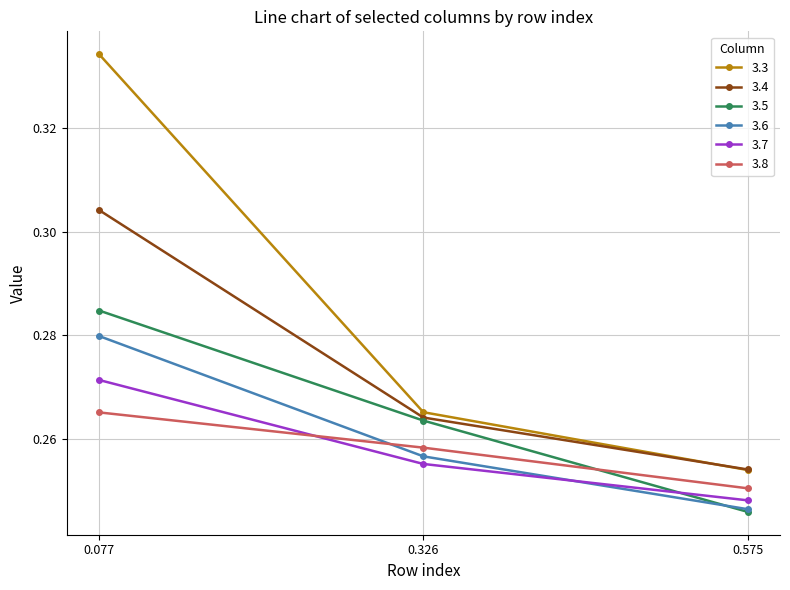

How many distinct data groups are displayed?

6